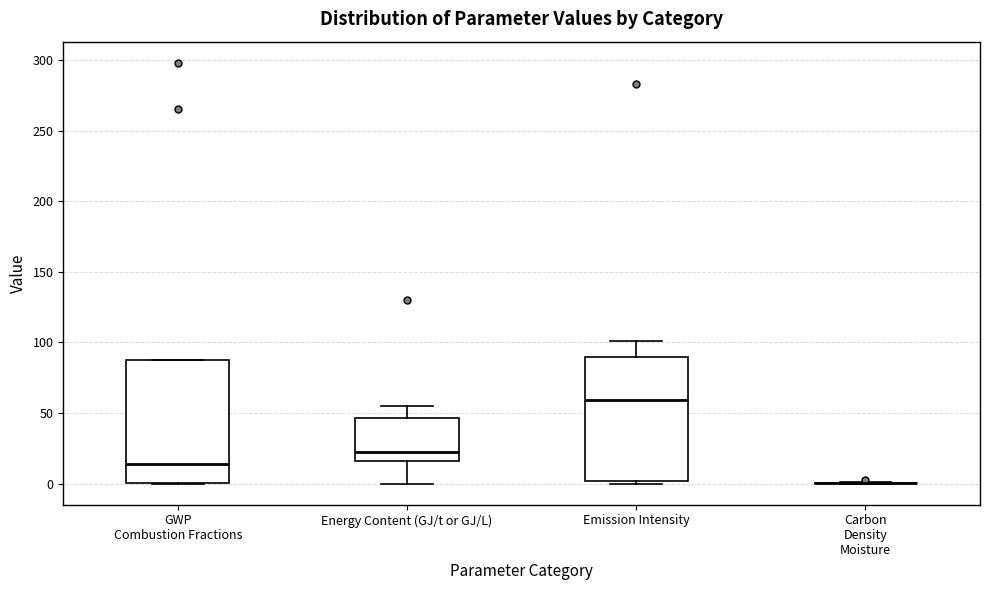

Reading left to right, transcribe this box plot: for each box, give where its median line is, the range the box spans, and where its two whiskers end, as read against the y-axis. The values are not printed on the chart, so give them approximately, as read against the axis.

GWP Combustion Fractions: median 15, box 0 to 85, whiskers 0 to 85
Energy Content (GJ/t or GJ/L): median 20, box 15 to 45, whiskers 0 to 55
Emission Intensity: median 60, box 0 to 90, whiskers 0 (just below the box's lower edge) to 100
Carbon Density Moisture: box collapsed to a line at 0, whiskers 0 to 0